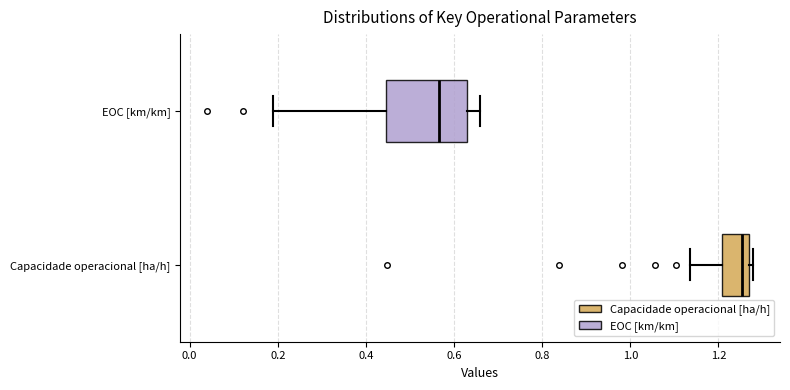

Comparing the boxes themselves (not the whiskers), which one is the widest?

EOC [km/km]